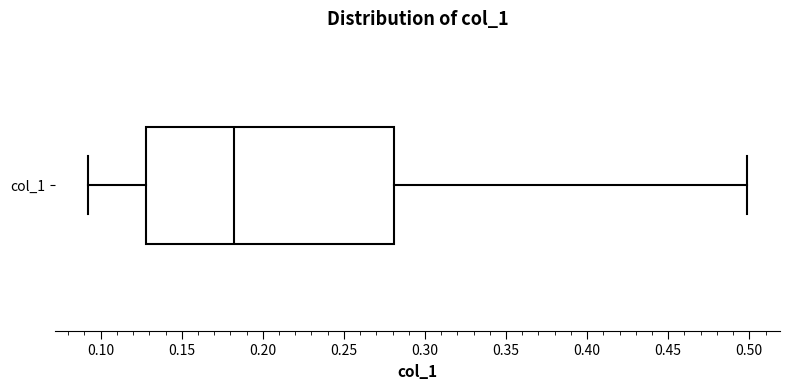

Transcribe this box plot: give where the median line is, the range the box spans, and where the two whiskers end, as read against the x-axis. The values are not printed on the chart, so give them approximately, as read against the axis.

median 0.18, box 0.13 to 0.28, whiskers 0.09 to 0.50